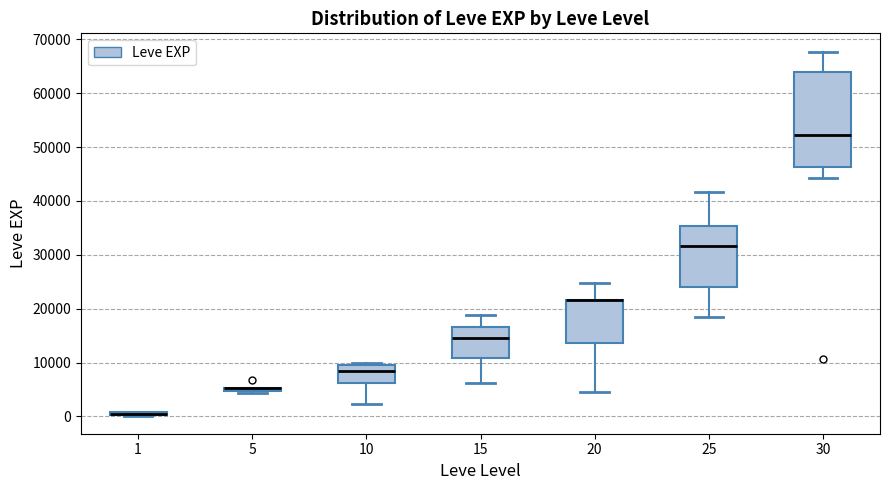

Which box is the tallest, from its lower edge to its upper edge?

30